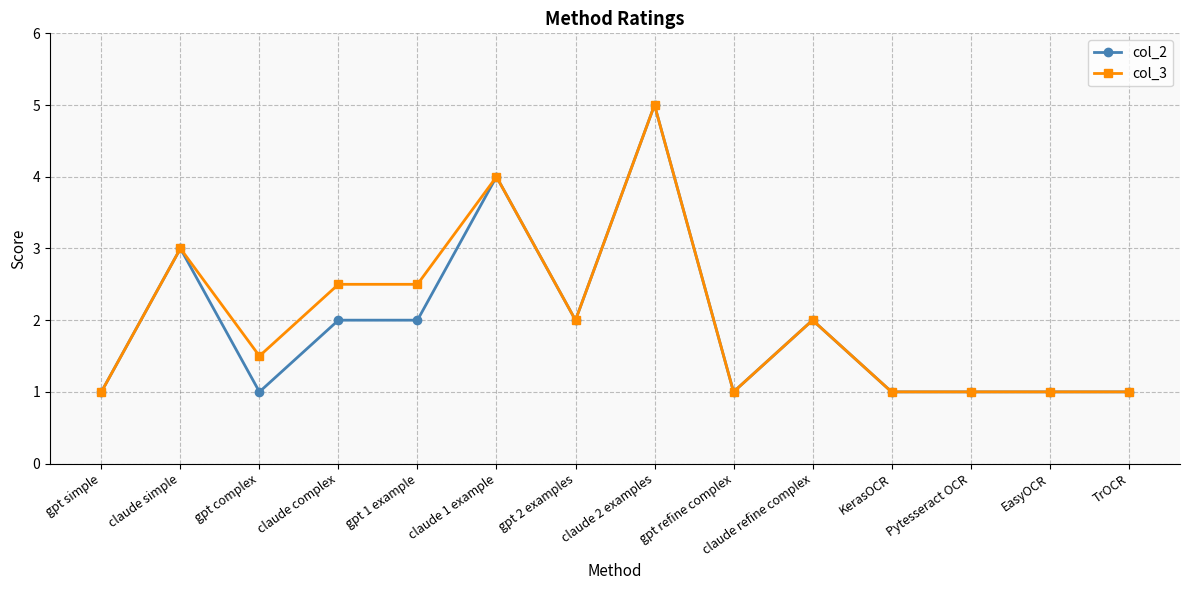

Read the col_2 value at claude refine complex.

2.0